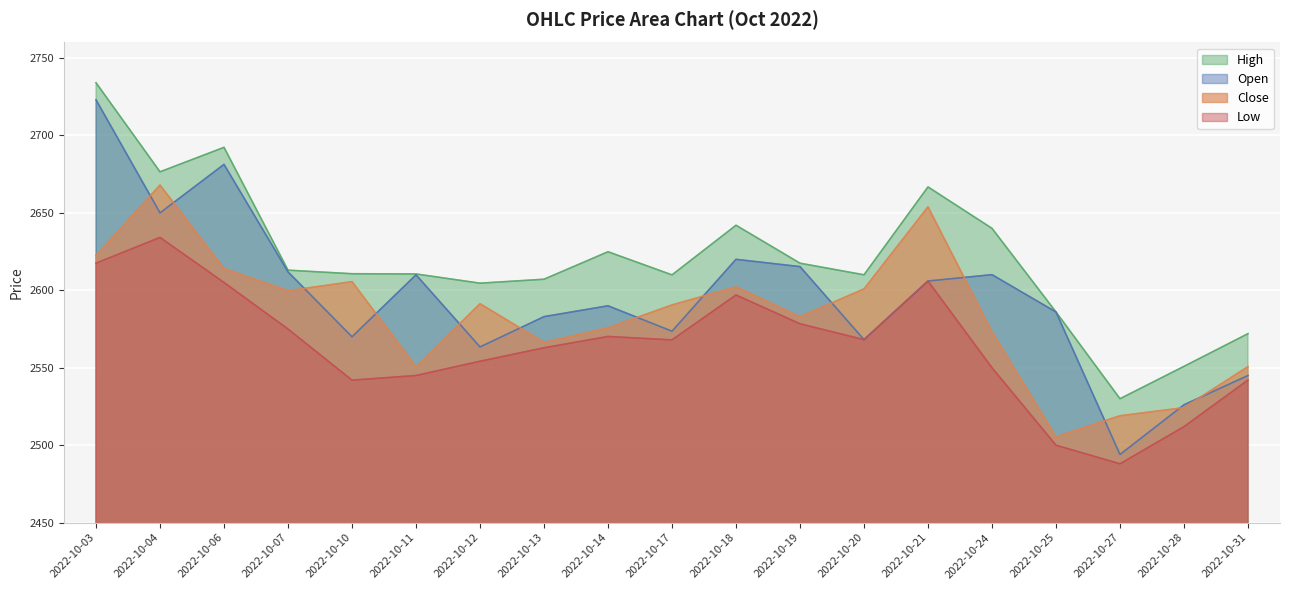

How many values in the Open series exceed 2590?

9